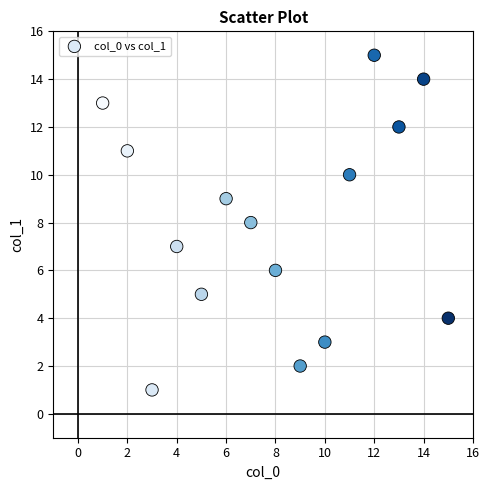

What is the range of X values (max minus min)?

14